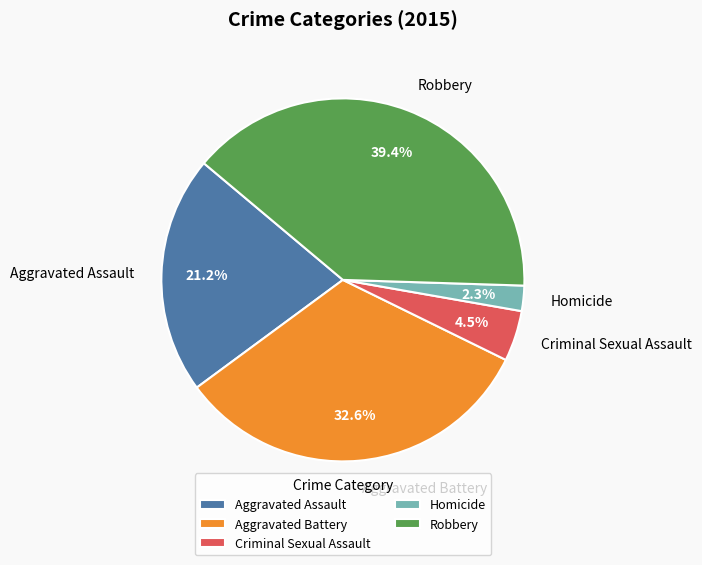

Count the number of slices in the pie.

5